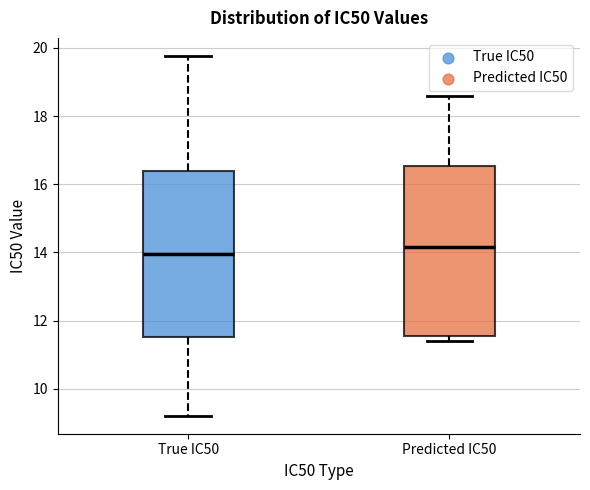

Where does the upper whisker of the box for True IC50 end on the y-axis? The values are not printed on the chart, so give them approximately, as read against the axis.

19.8